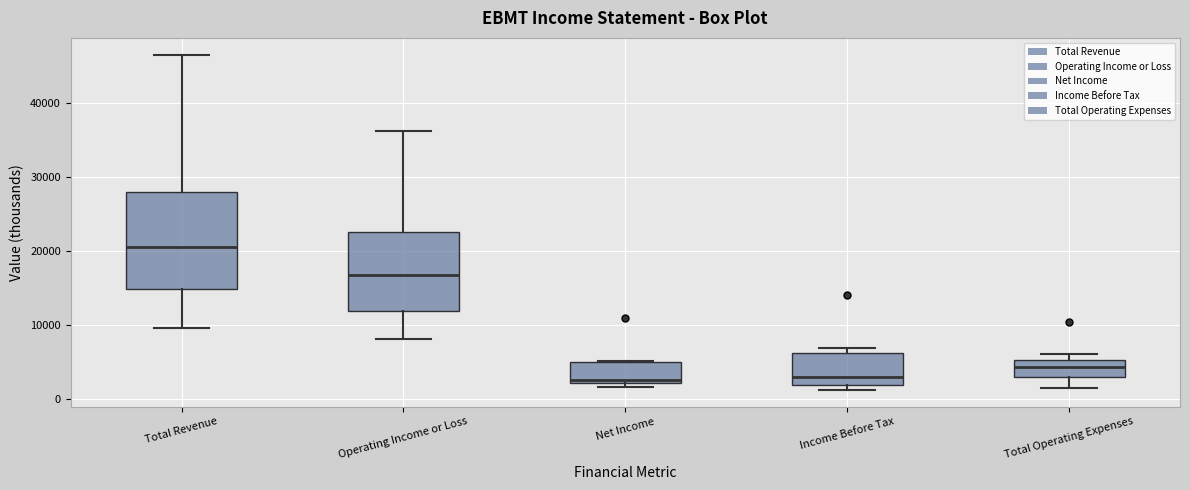

Reading left to right, transcribe this box plot: for each box, give where its median line is, the range the box spans, and where its two whiskers end, as read against the y-axis. The values are not printed on the chart, so give them approximately, as read against the axis.

Total Revenue: median 21000, box 15000 to 28000, whiskers 10000 to 47000
Operating Income or Loss: median 17000, box 12000 to 23000, whiskers 8000 to 36000
Net Income: median 3000, box 2000 to 5000, whiskers 2000 (just below the box's lower edge) to 5000
Income Before Tax: median 3000, box 2000 to 6000, whiskers 1000 to 7000
Total Operating Expenses: median 4000, box 3000 to 5000, whiskers 2000 to 6000